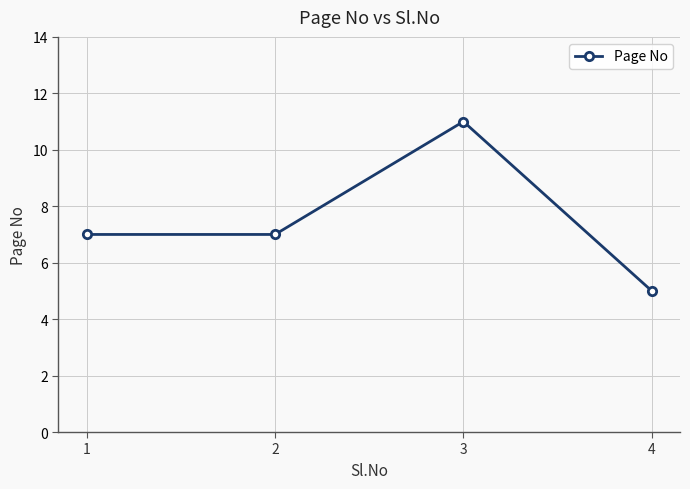

How many lines are shown in the chart?

1